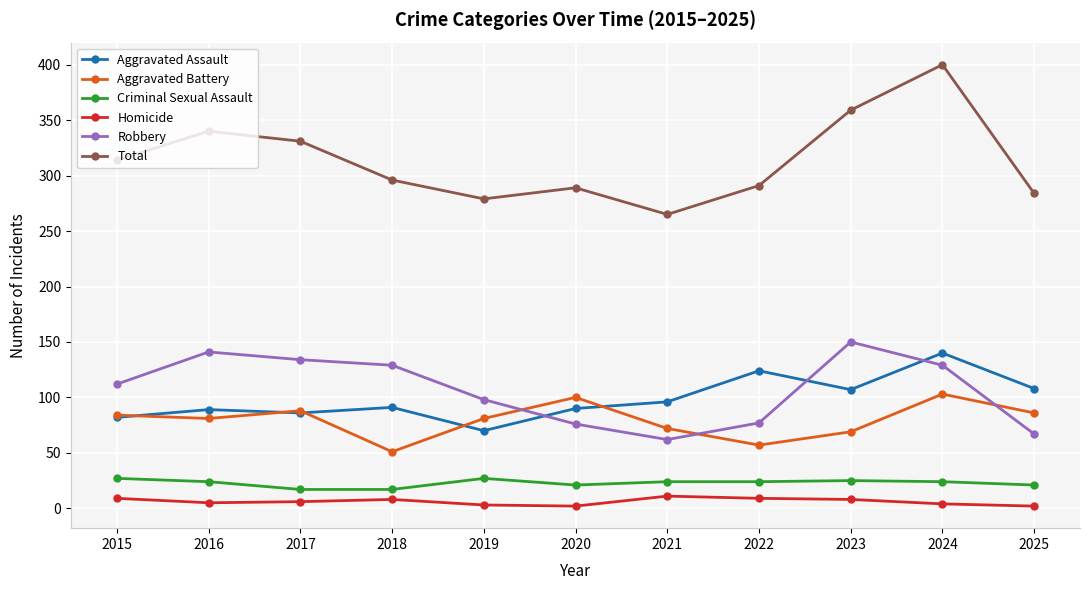

True or false: Homicide and Aggravated Assault cross at least once.

False